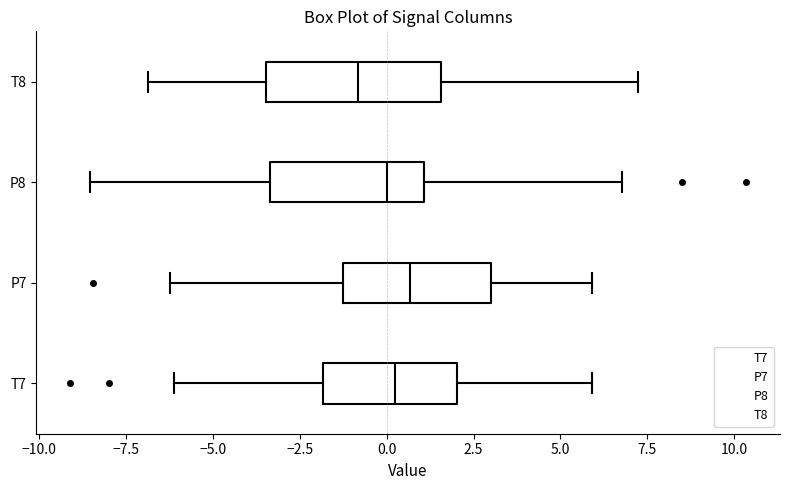

Reading bottom to top, read every box against the x-axis: the position of its median line, the range the box covers, and the ends of its whiskers. The values are not printed on the chart, so give them approximately, as read against the axis.

T7: median 0.5, box -2.0 to 2.0, whiskers -6.0 to 6.0
P7: median 0.5, box -1.5 to 3.0, whiskers -6.0 to 6.0
P8: median 0.0, box -3.5 to 1.0, whiskers -8.5 to 7.0
T8: median -1.0, box -3.5 to 1.5, whiskers -7.0 to 7.0